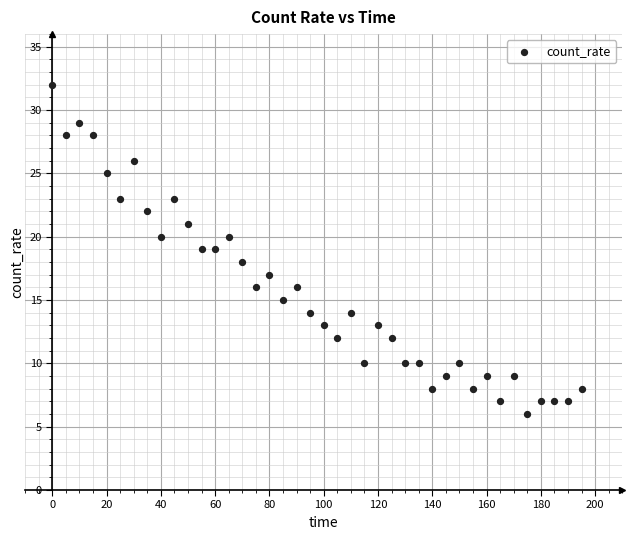

What is the range of Y values (max minus min)?

26